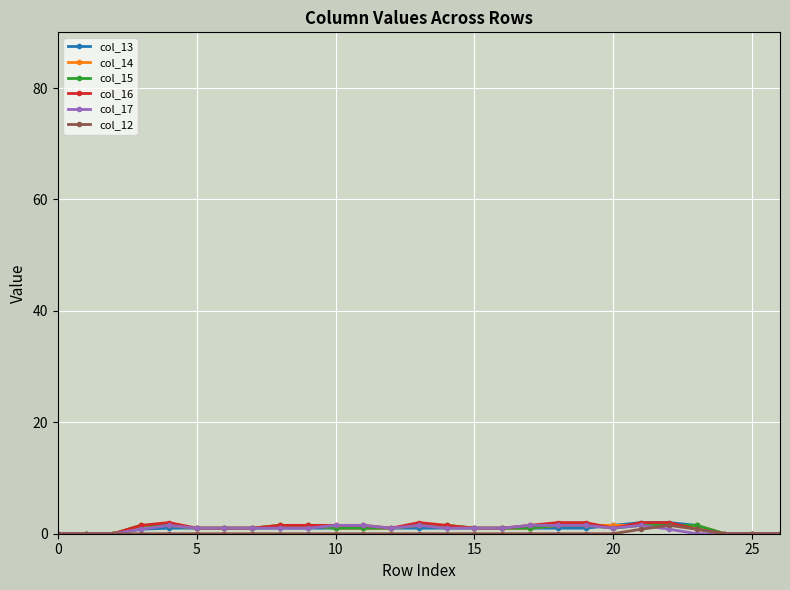

What is the greatest value displayed?

2.0